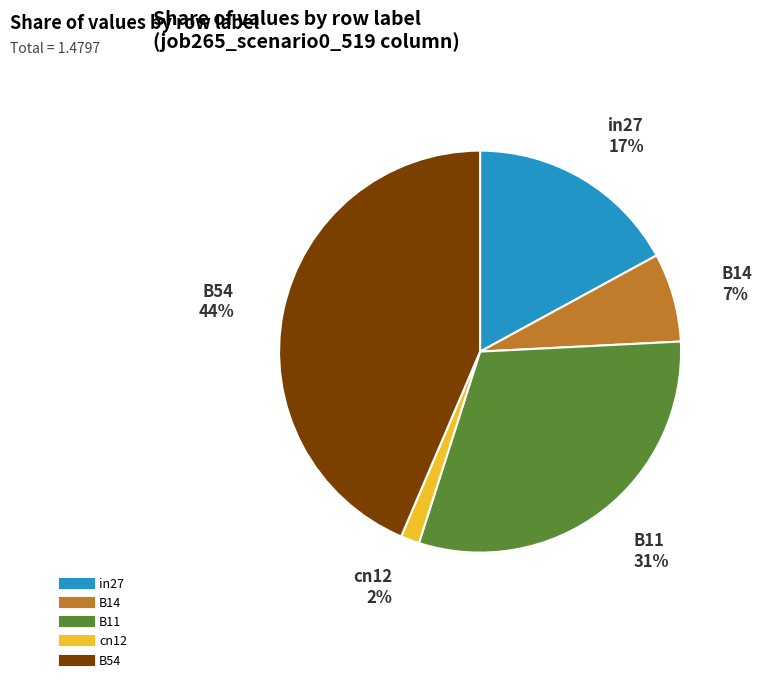

Do in27 and cn12 together represent more than half of the pie?

No